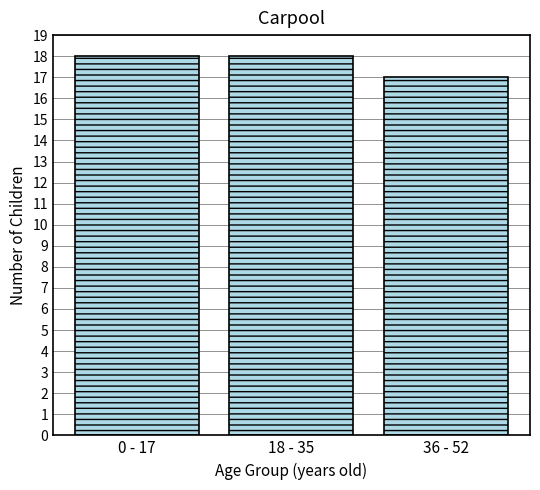

Reading left to right, extract all data points from this chart.

0 - 17=18	18 - 35=18	36 - 52=17